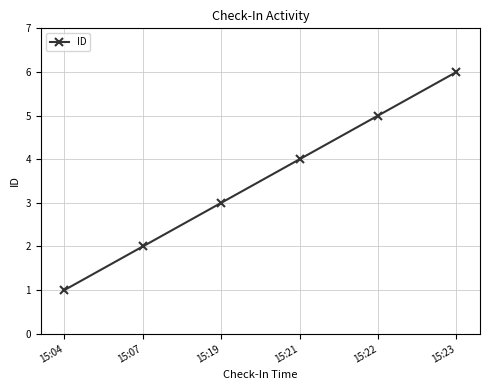

True or false: the data has more than 2 interior local peaks.

False